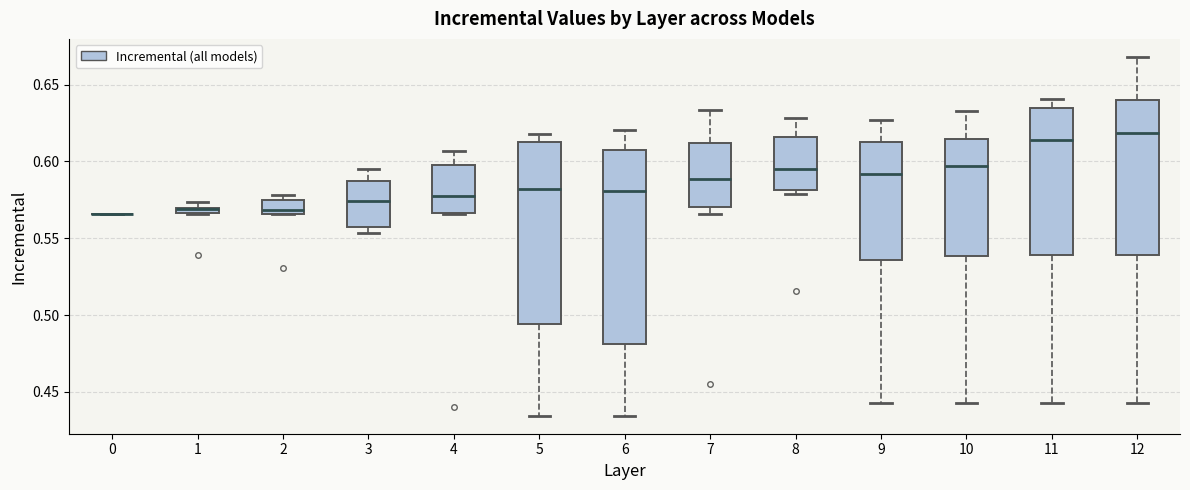

Which box is the tallest, from its lower edge to its upper edge?

6